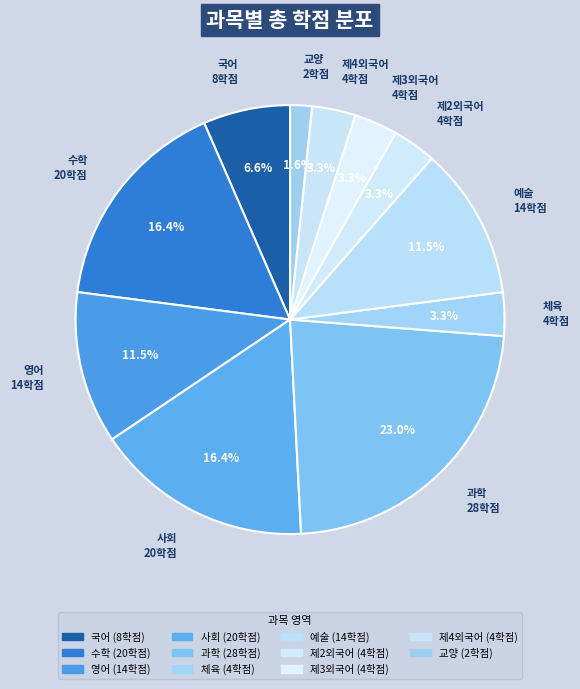

Which slice is the largest?

과학